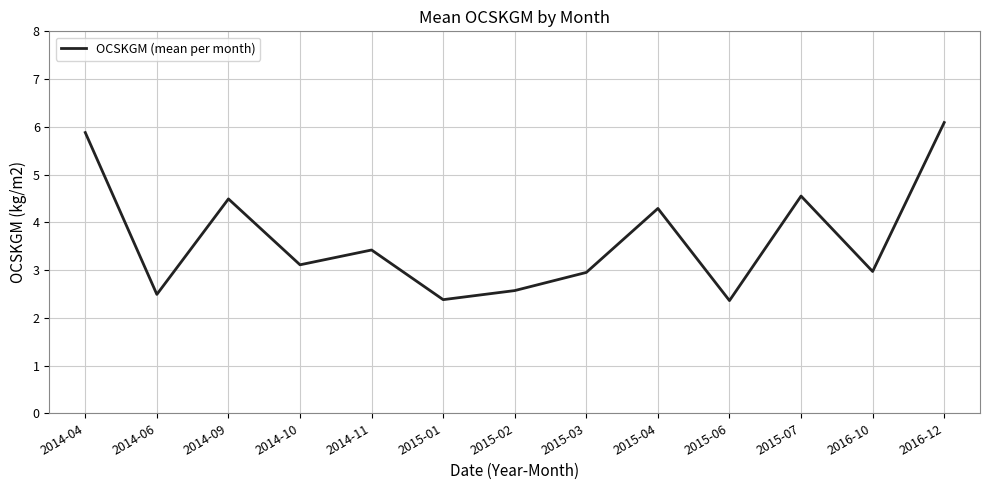

What position from the left is 2014-11?

5